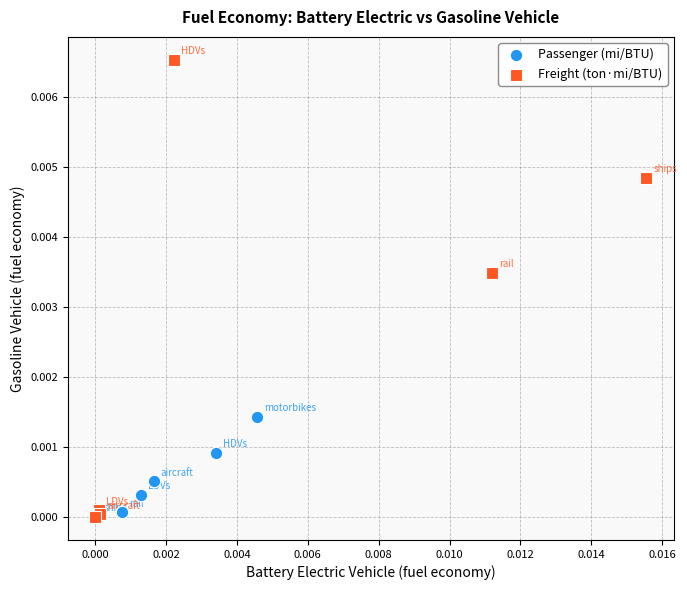

Which series has the widest spread of Y values?

Freight (ton·mi/BTU)